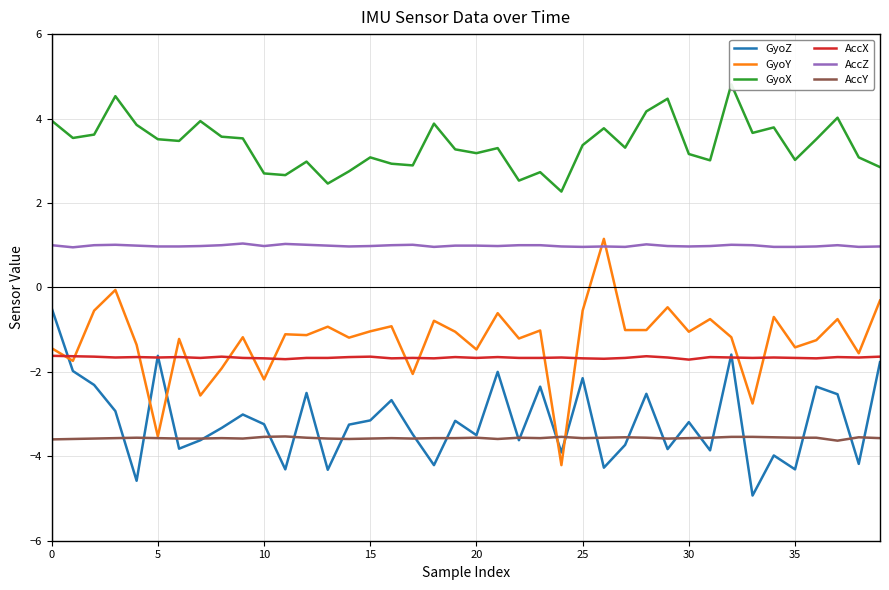

What is the value of the GyoX point at the 7th from the left?

3.5